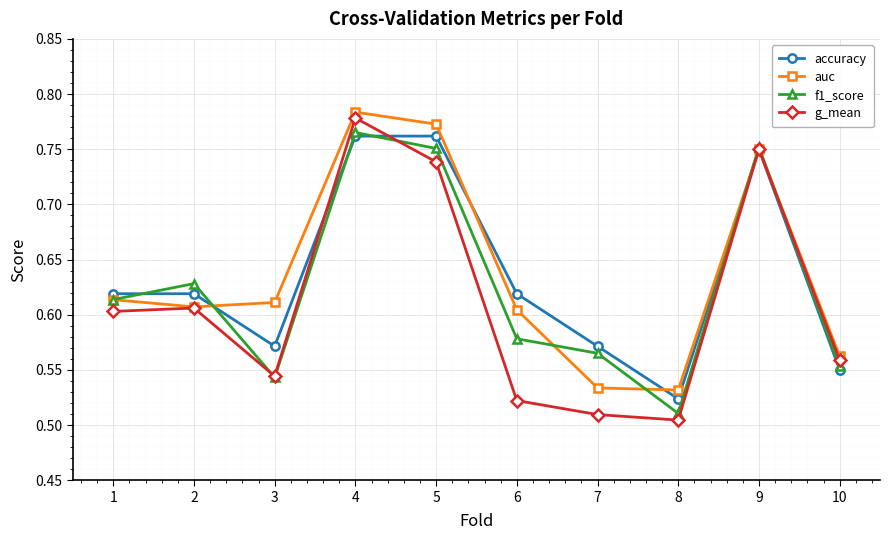

Count the auc values in the range 0 to 1.

10